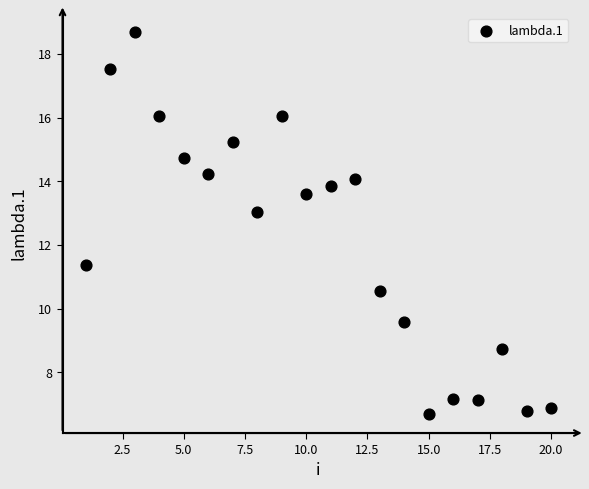

What is the range of Y values (max minus min)?

12.0